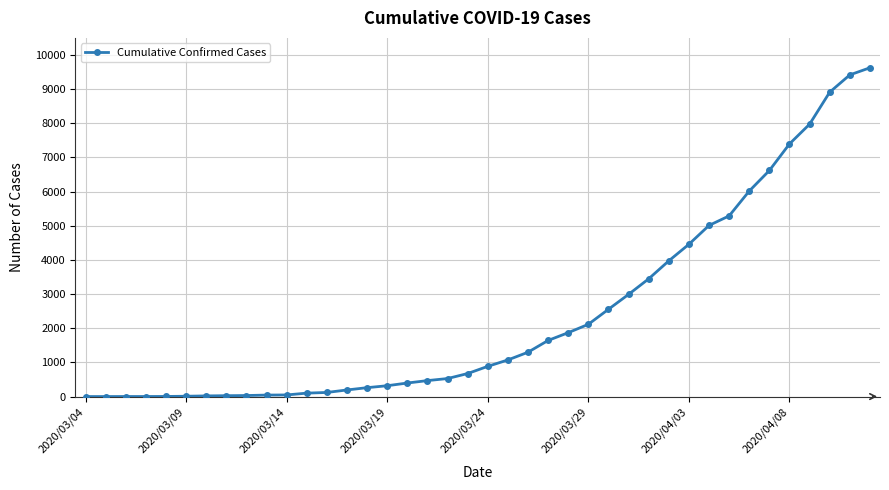

What is the greatest value displayed?

9625